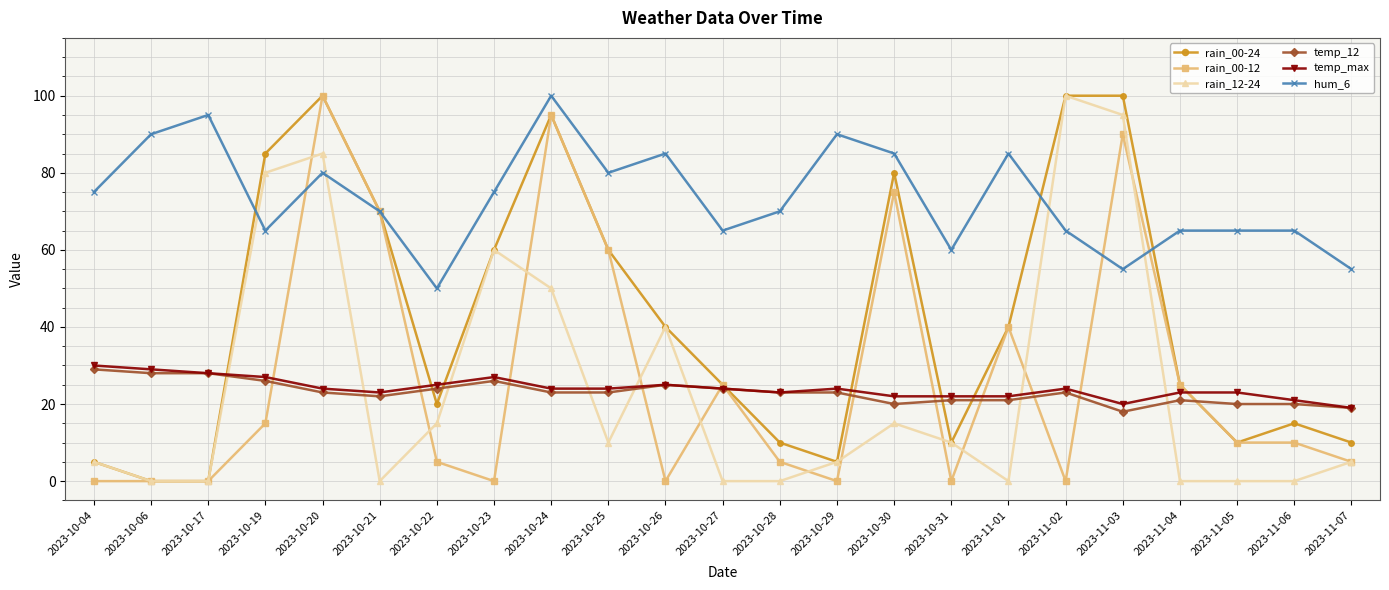

True or false: rain_00-12 has more than 0 interior local peaks.

True